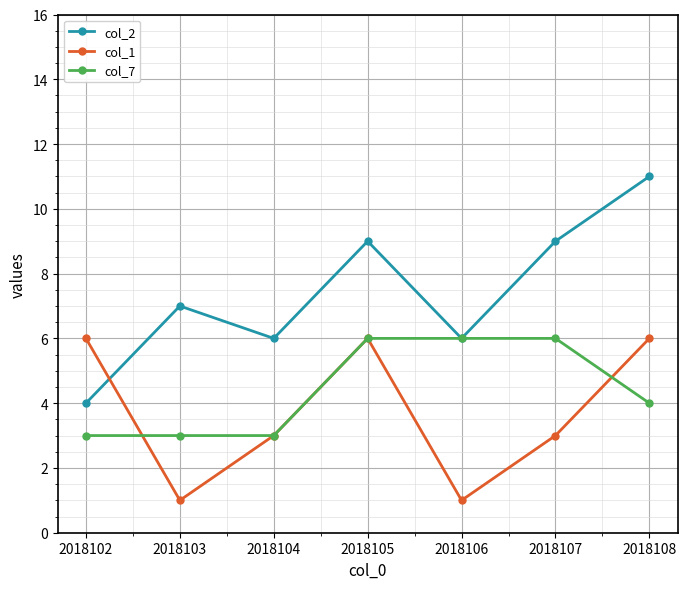

What is the minimum value for col_7?

3